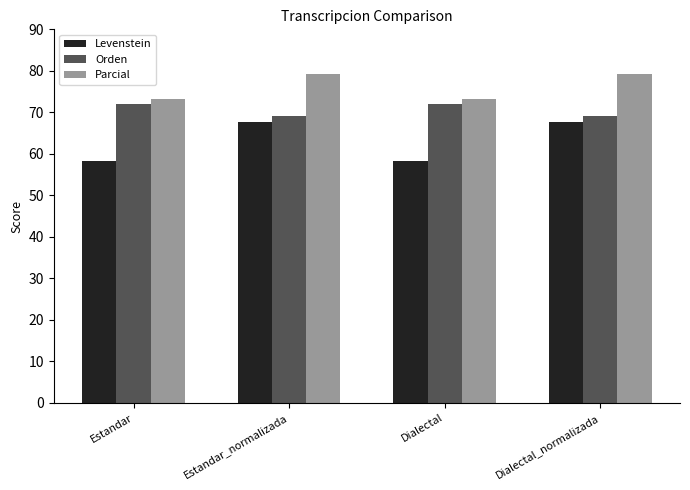

The Orden series shows 118.3 at Estandar. True or false?

False